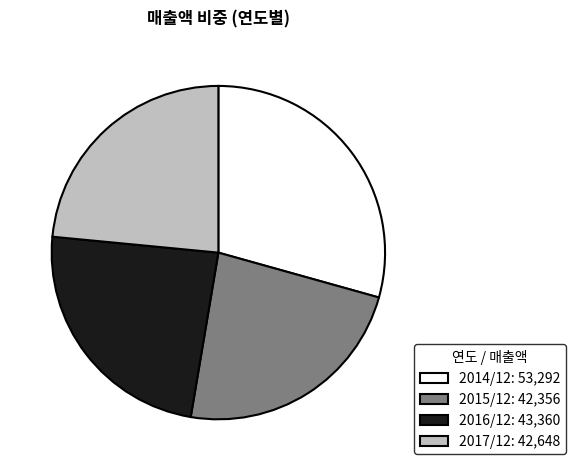

What is the ratio of the value at 2015/12 to the value at 2016/12?

1.0